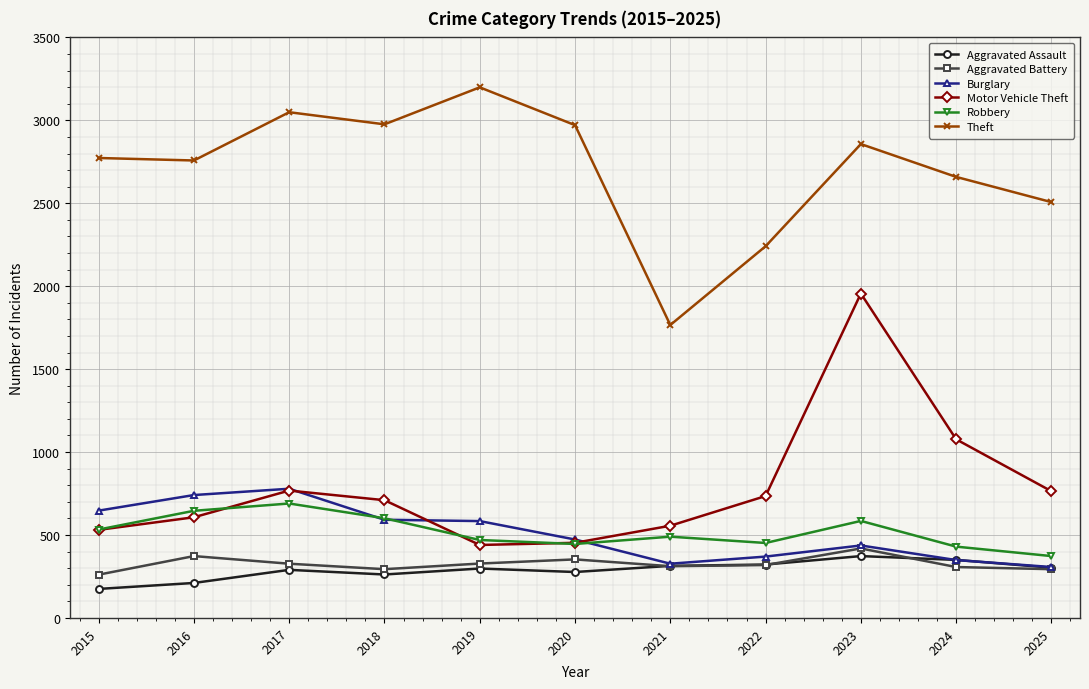

What is the value of the Theft point at the 10th from the left?

2659